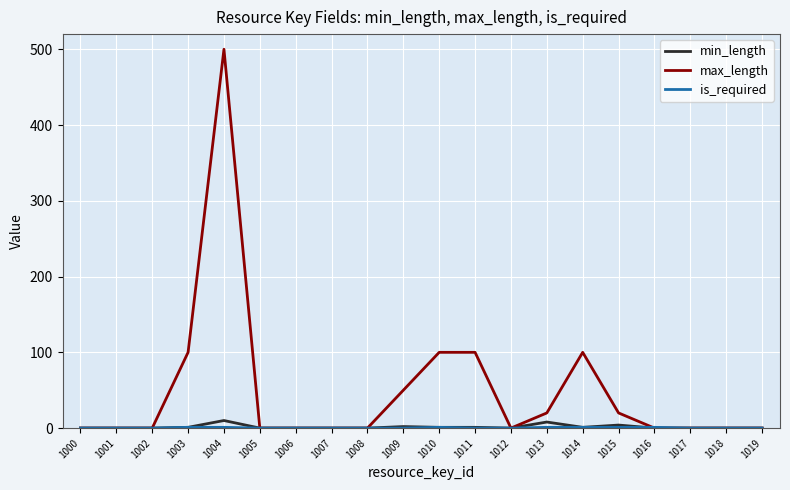

Which series has the widest spread of values?

max_length